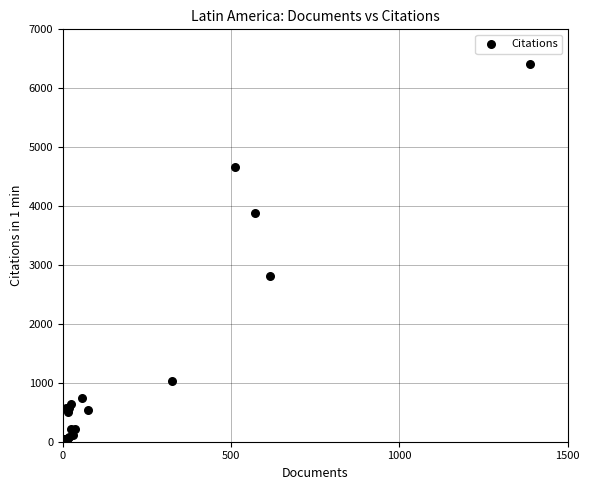

What Y value in the scatter plot is closest to 3203?

2810